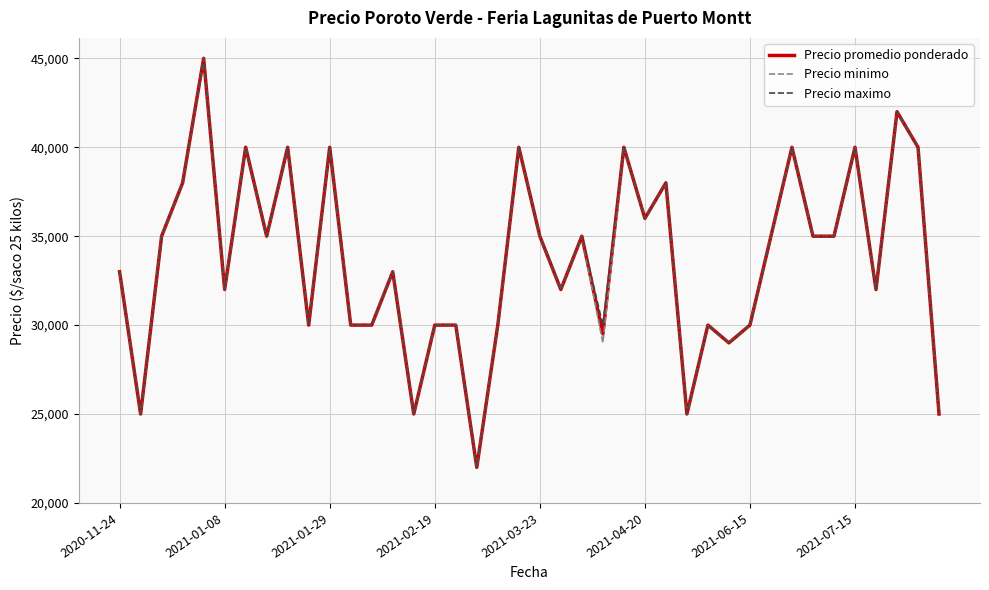

List the series in order of their overall mean, highest first.

Precio maximo, Precio promedio ponderado, Precio minimo